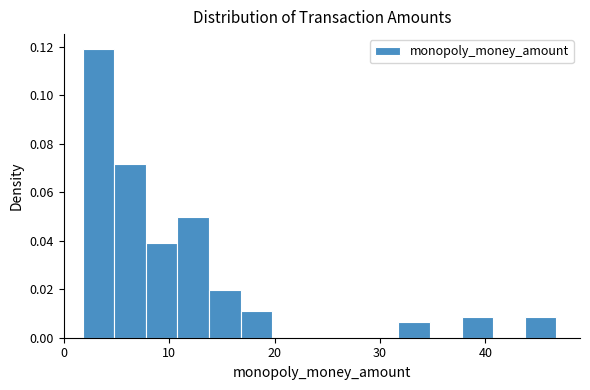

Read against the x-axis, roughly where is the centre of the tallest bar?

3